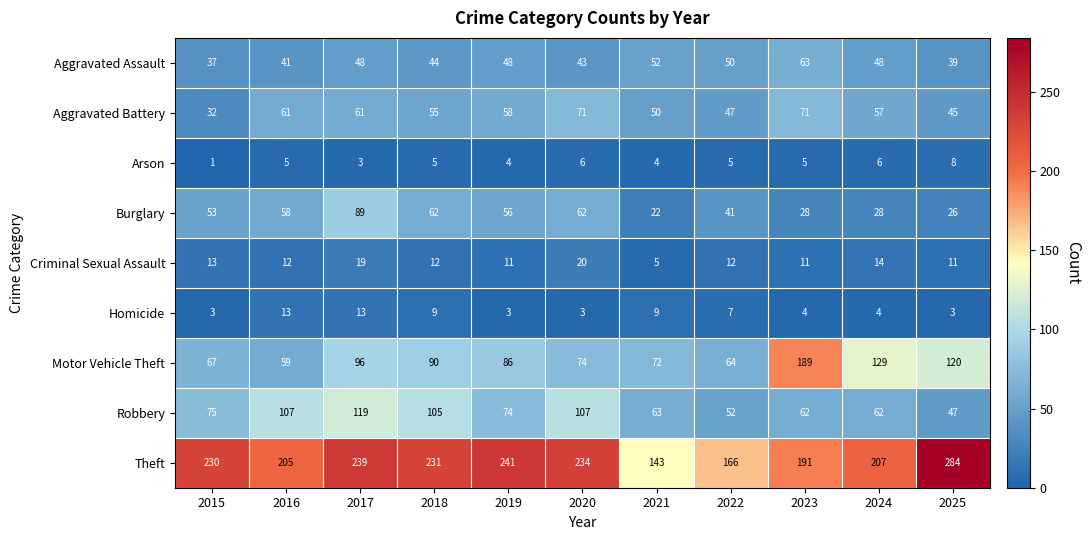

What is the approximate value of Arson at 2025?

8